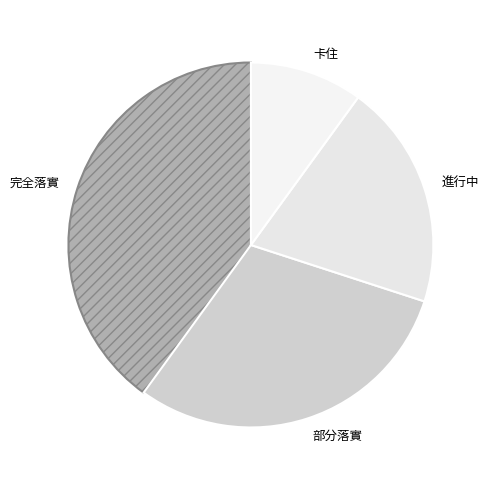

Does any single category account for the majority?

No